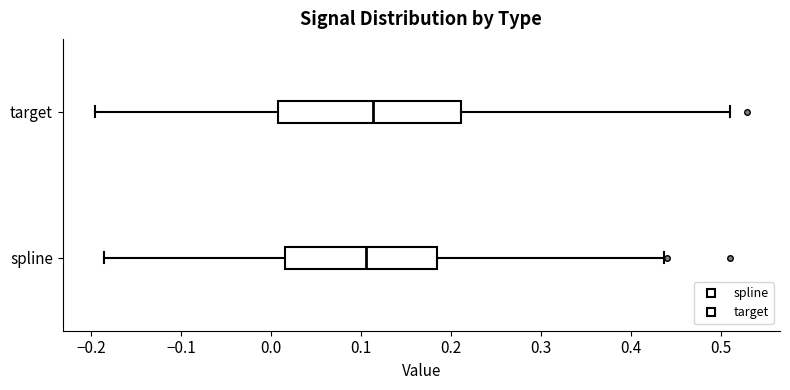

Reading bottom to top, read every box against the x-axis: the position of its median line, the range the box covers, and the ends of its whiskers. The values are not printed on the chart, so give them approximately, as read against the axis.

spline: median 0.11, box 0.02 to 0.18, whiskers -0.19 to 0.44
target: median 0.11, box 0.01 to 0.21, whiskers -0.20 to 0.51